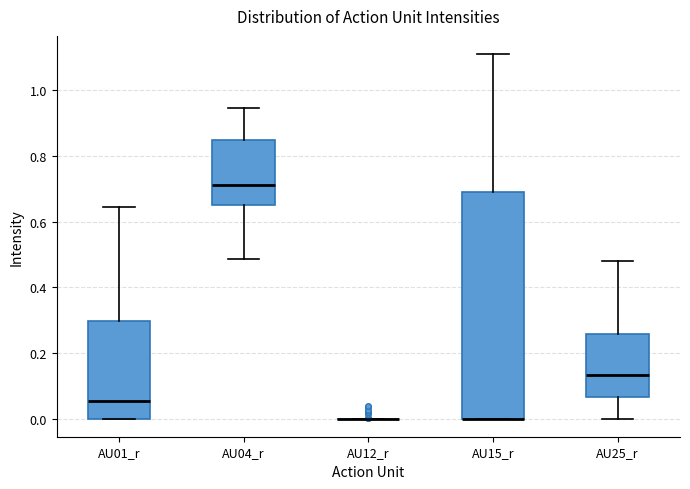

Reading left to right, read every box against the y-axis: the position of its median line, the range the box covers, and the ends of its whiskers. The values are not printed on the chart, so give them approximately, as read against the axis.

AU01_r: median 0.06, box 0.00 to 0.30, whiskers 0.00 to 0.64
AU04_r: median 0.72, box 0.66 to 0.84, whiskers 0.48 to 0.94
AU12_r: box collapsed to a line at 0.00, whiskers 0.00 to 0.00
AU15_r: median 0.00 (drawn on the box's lower edge), box 0.00 to 0.68, whiskers 0.00 to 1.10
AU25_r: median 0.14, box 0.06 to 0.26, whiskers 0.00 to 0.48